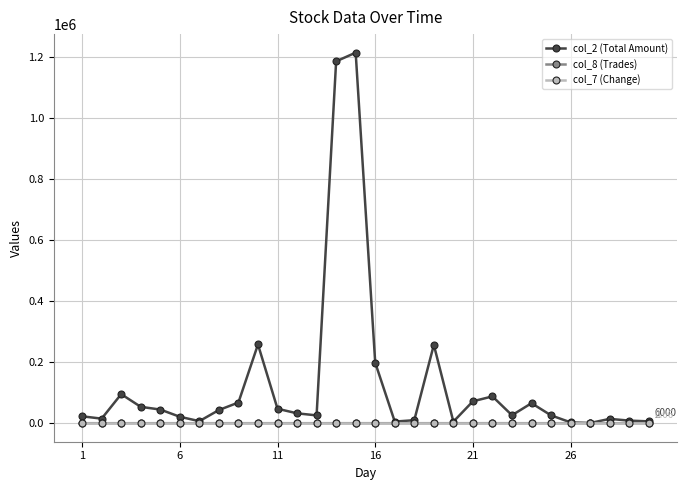

What are all the series names shown in the legend?

col_2 (Total Amount), col_8 (Trades), col_7 (Change)